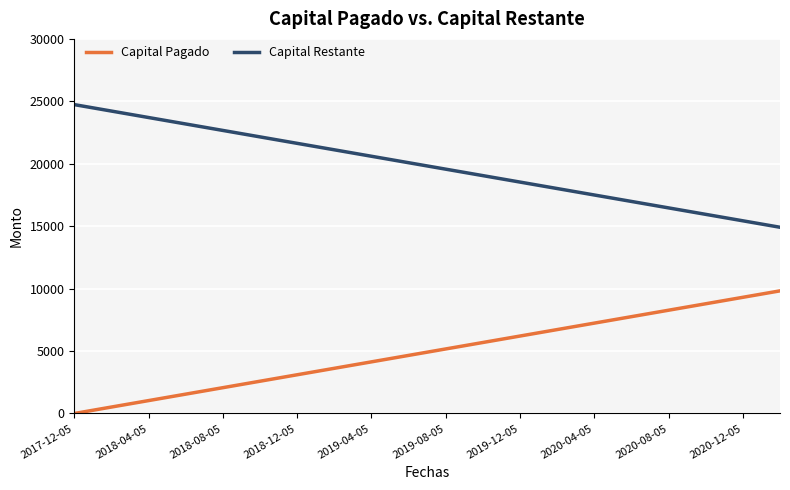

How many values in the Capital Restante series exceed 19825?

20